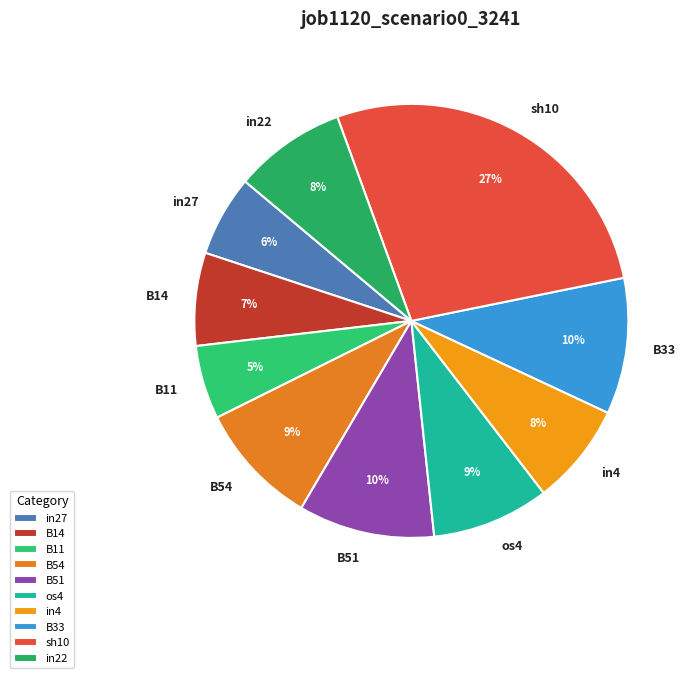

How many slices are in this pie chart?

10